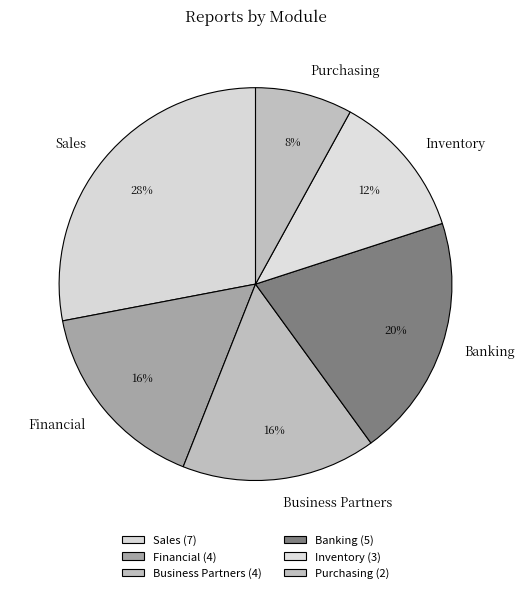

What is the smallest slice in the pie chart?

Purchasing